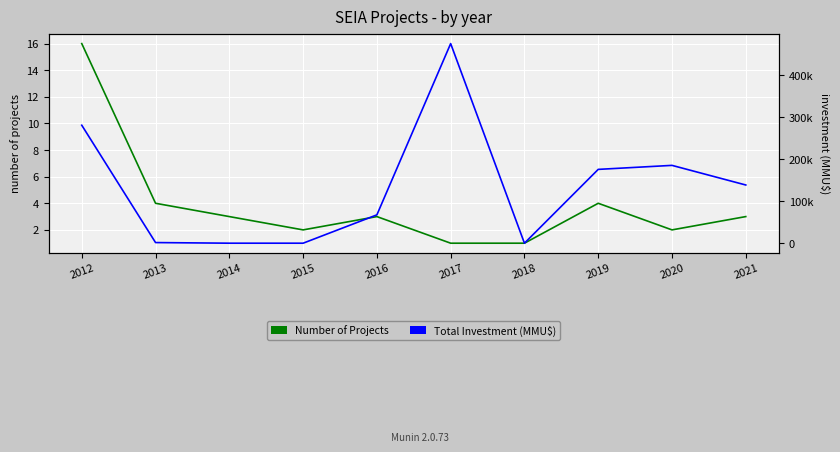

Count the number of categories in the chart.

10